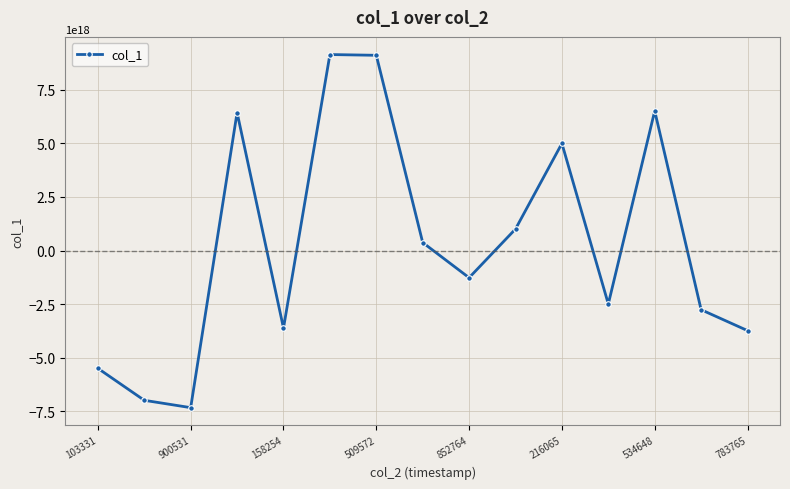

How many values are below zero?

8